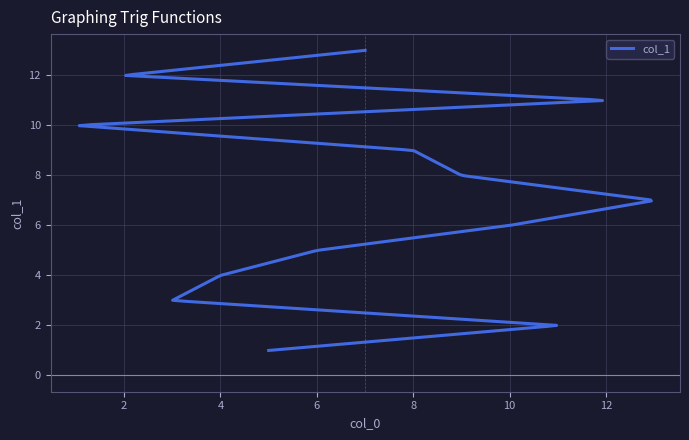

Which category has the lowest value across all series?

5